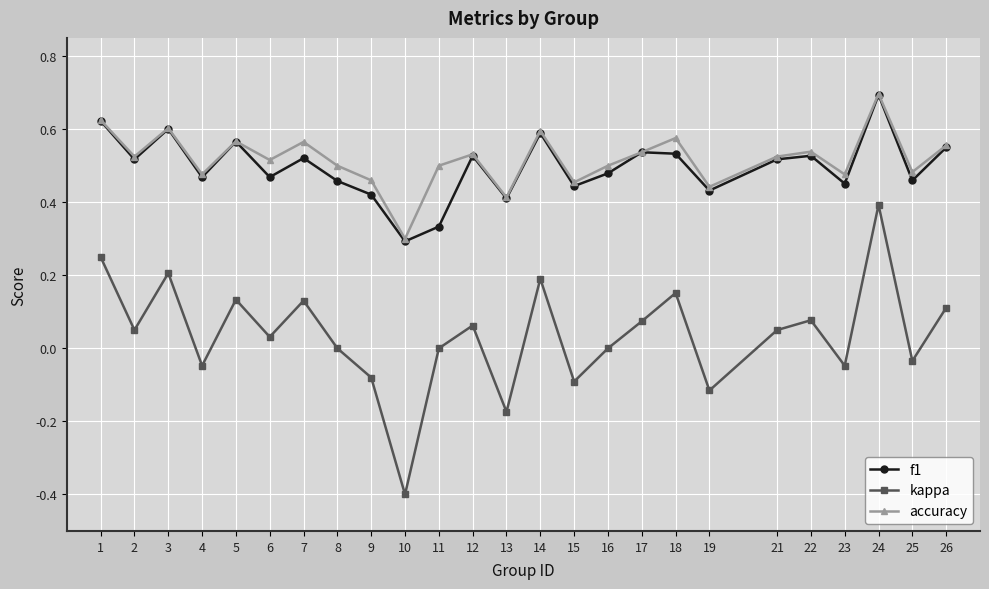

Is the value of kappa at 14 greater than the value of accuracy at 5?

No